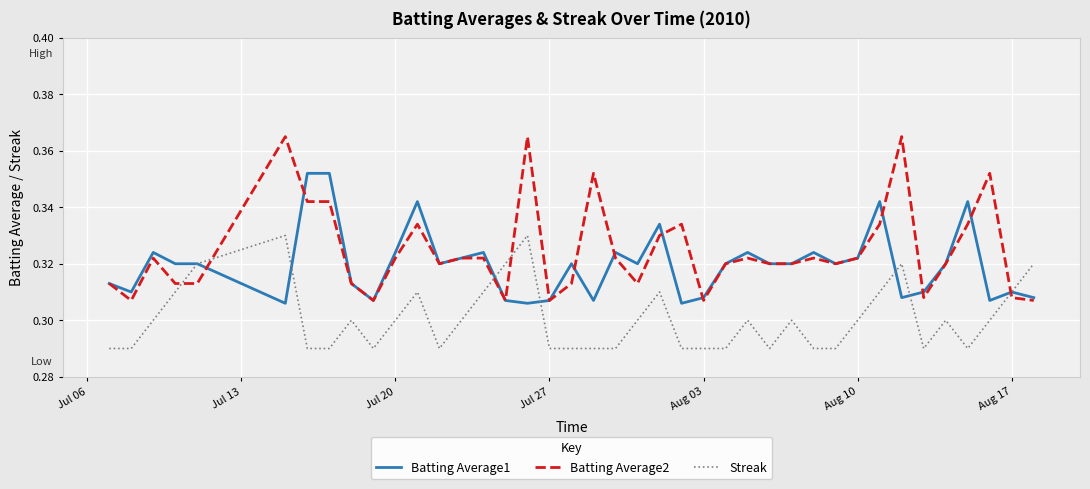

Rank the series by their average value, from lowest to highest.

Streak, Batting Average1, Batting Average2